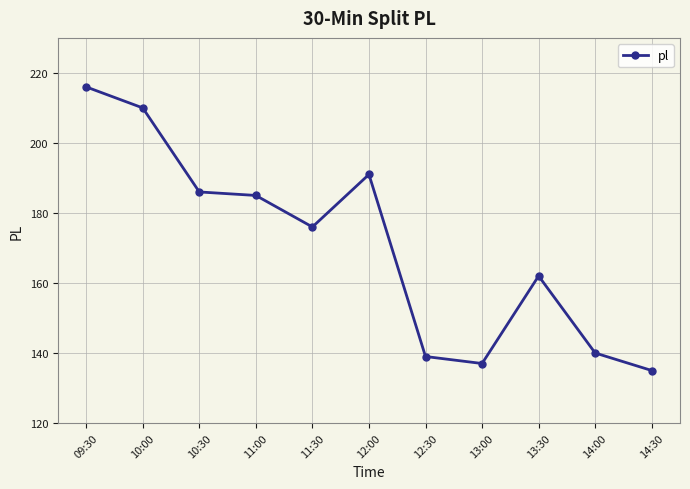

Is it true that the value at 10:30 is 186?

True